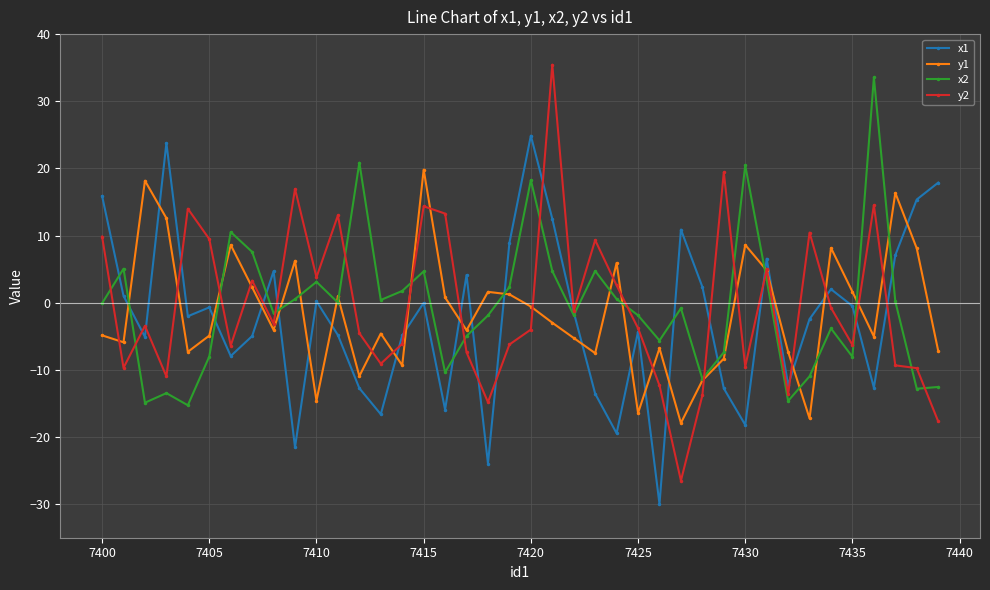

What is the lowest value of the x2 series?

-15.3